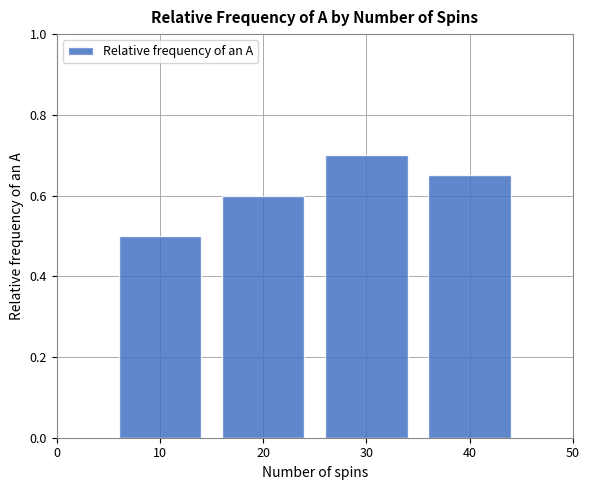

What is the sum of the values at 20 and 10?

1.1